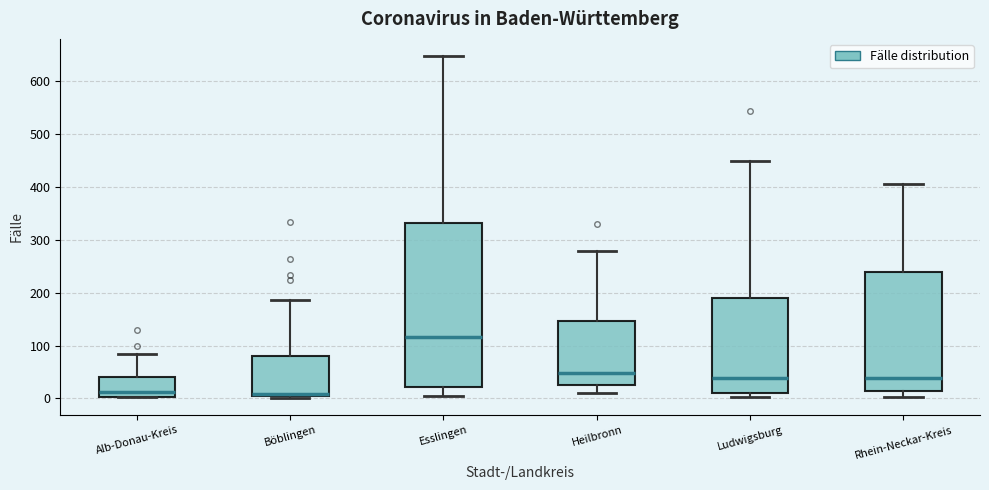

Reading left to right, transcribe this box plot: for each box, give where its median line is, the range the box spans, and where its two whiskers end, as read against the y-axis. The values are not printed on the chart, so give them approximately, as read against the axis.

Alb-Donau-Kreis: median 10, box 0 to 40, whiskers 0 to 90
Böblingen: median 10, box 0 to 80, whiskers 0 to 190
Esslingen: median 120, box 20 to 330, whiskers 10 to 650
Heilbronn: median 50, box 30 to 150, whiskers 10 to 280
Ludwigsburg: median 40, box 10 to 190, whiskers 0 to 450
Rhein-Neckar-Kreis: median 40, box 10 to 240, whiskers 0 to 410